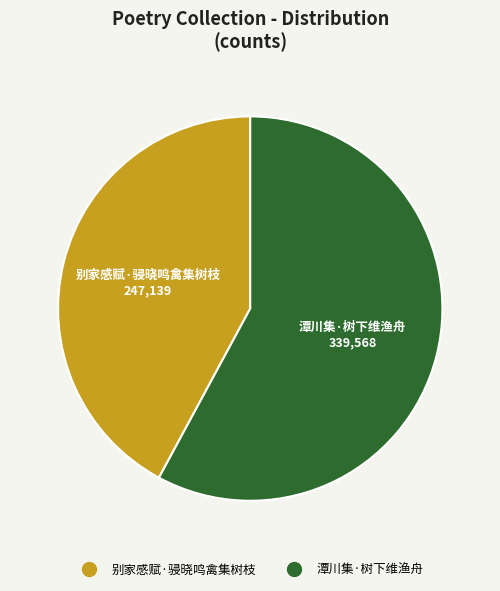

True or false: 潭川集·树下维渔舟 accounts for 58% of the total.

True